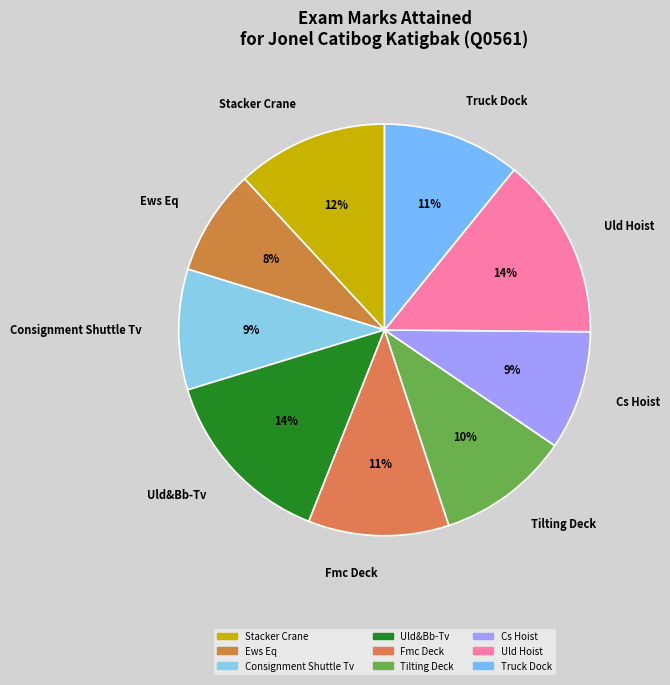

To the nearest percent, what is the average slice percentage?

11%